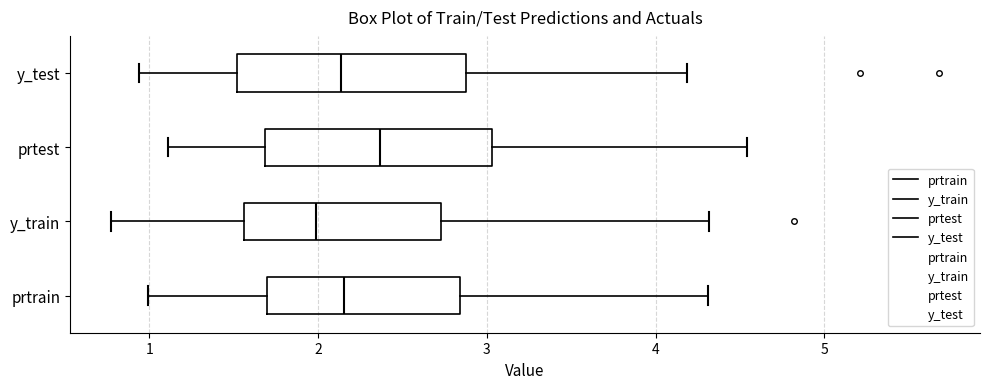

Reading bottom to top, transcribe this box plot: for each box, give where its median line is, the range the box spans, and where its two whiskers end, as read against the x-axis. The values are not printed on the chart, so give them approximately, as read against the axis.

prtrain: median 2.2, box 1.7 to 2.8, whiskers 1.0 to 4.3
y_train: median 2.0, box 1.6 to 2.7, whiskers 0.8 to 4.3
prtest: median 2.4, box 1.7 to 3.0, whiskers 1.1 to 4.5
y_test: median 2.1, box 1.5 to 2.9, whiskers 0.9 to 4.2